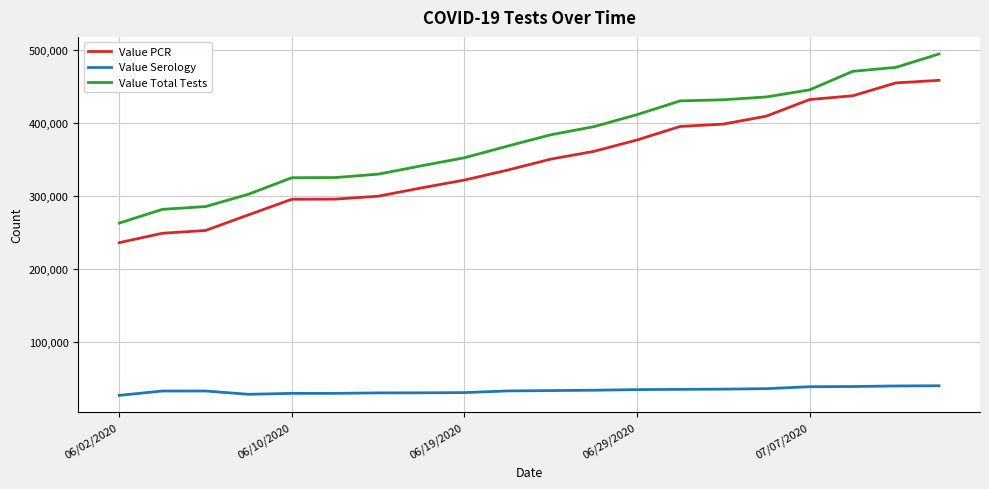

At how many categories does at least one series exceed 167547?

20